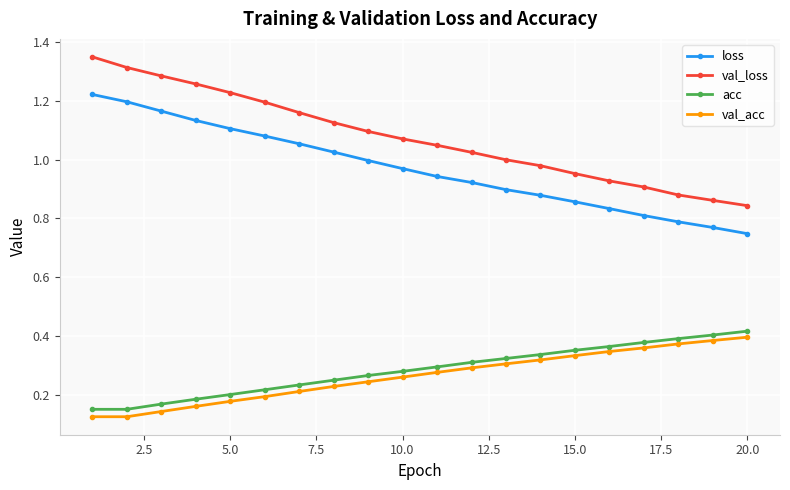

Which series has the largest total across all categories?

val_loss